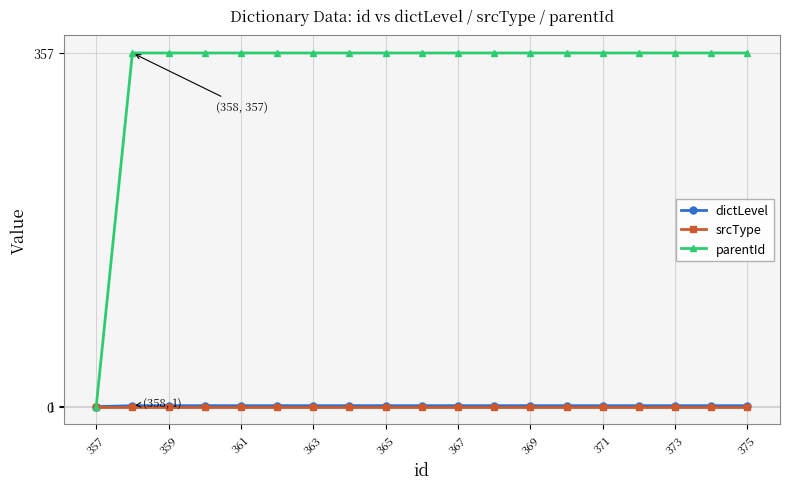

What is the difference between the maximum and minimum values in the dictLevel series?

1